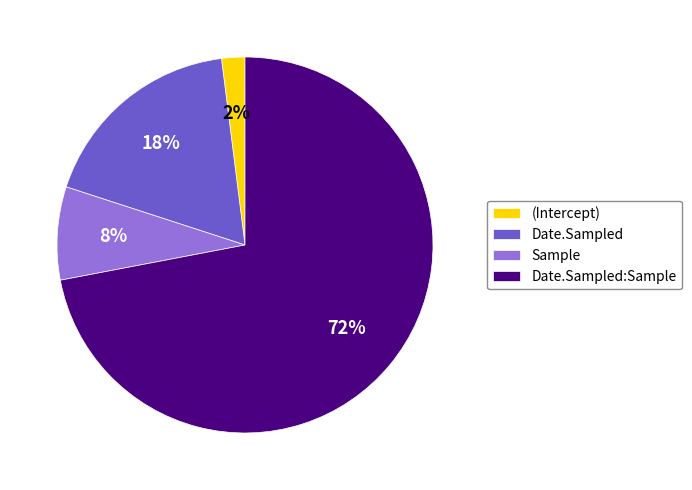

What is the majority slice?

Date.Sampled:Sample